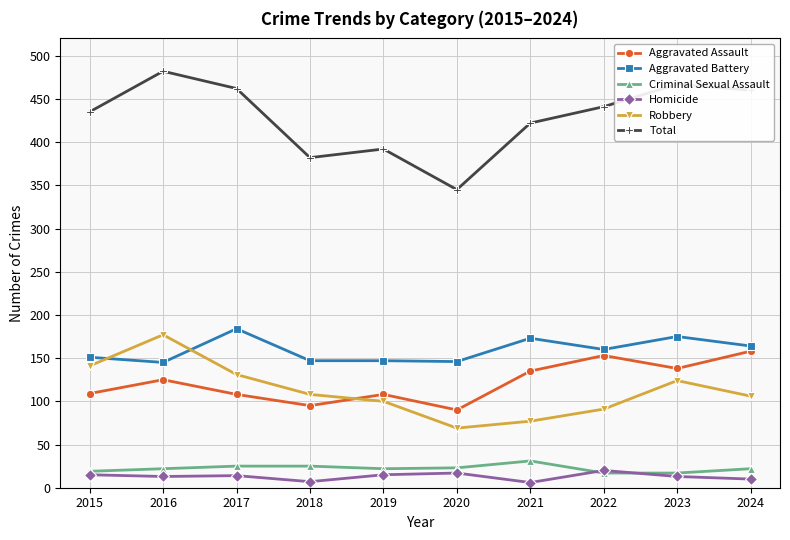

Is the value of Aggravated Assault at 2020 greater than the value of Robbery at 2018?

No